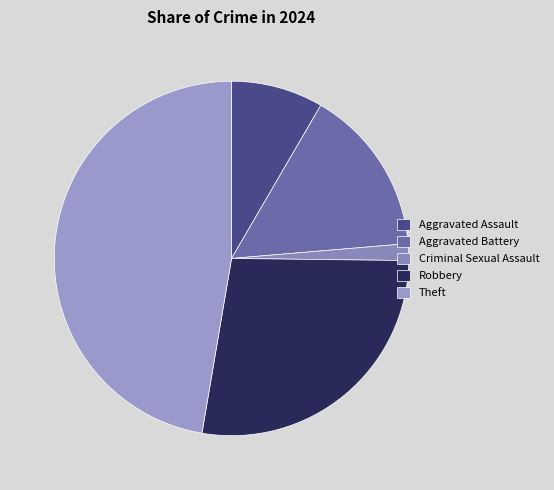

Count the number of slices in the pie.

5